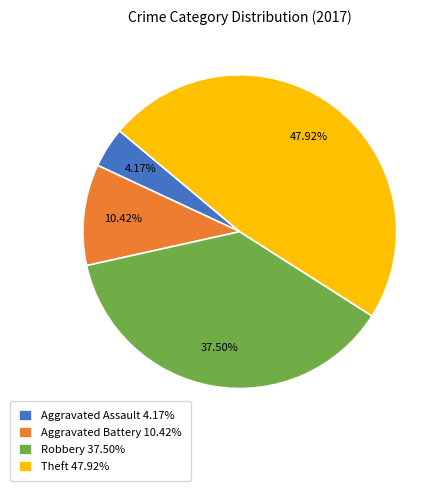

To the nearest percent, what is the difference between the largest and smallest slice percentages?

44%